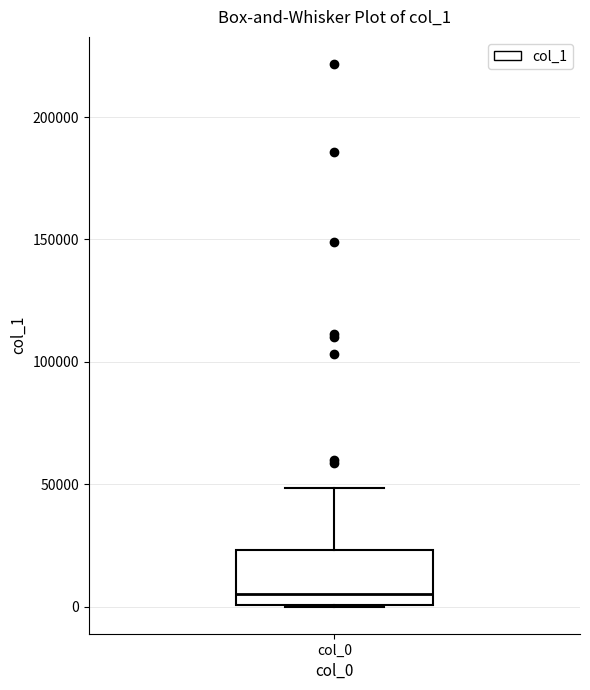

Transcribe this box plot: give where the median line is, the range the box spans, and where the two whiskers end, as read against the y-axis. The values are not printed on the chart, so give them approximately, as read against the axis.

median 5000, box 0 to 25000, whiskers 0 to 50000